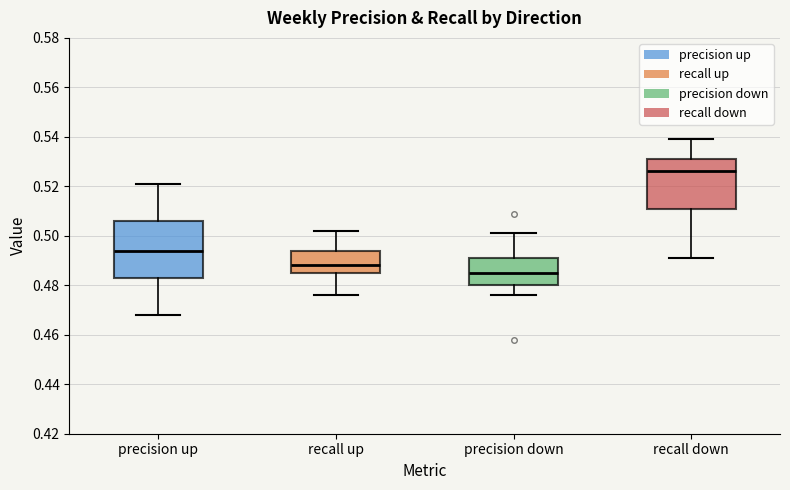

Reading left to right, read every box against the y-axis: the position of its median line, the range the box covers, and the ends of its whiskers. The values are not printed on the chart, so give them approximately, as read against the axis.

precision up: median 0.494, box 0.484 to 0.506, whiskers 0.468 to 0.522
recall up: median 0.488, box 0.486 to 0.494, whiskers 0.476 to 0.502
precision down: median 0.486, box 0.480 to 0.492, whiskers 0.476 to 0.502
recall down: median 0.526, box 0.512 to 0.532, whiskers 0.492 to 0.540